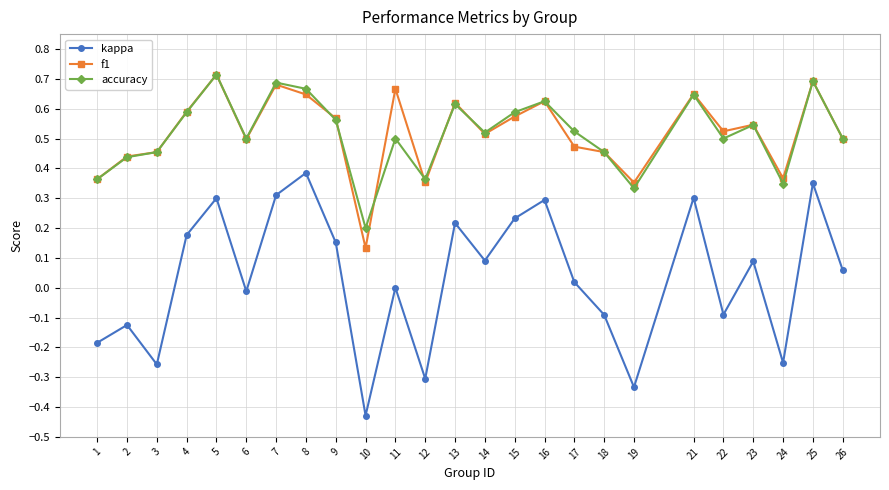

Between 25 and 26, which series saw the biggest shift?

kappa